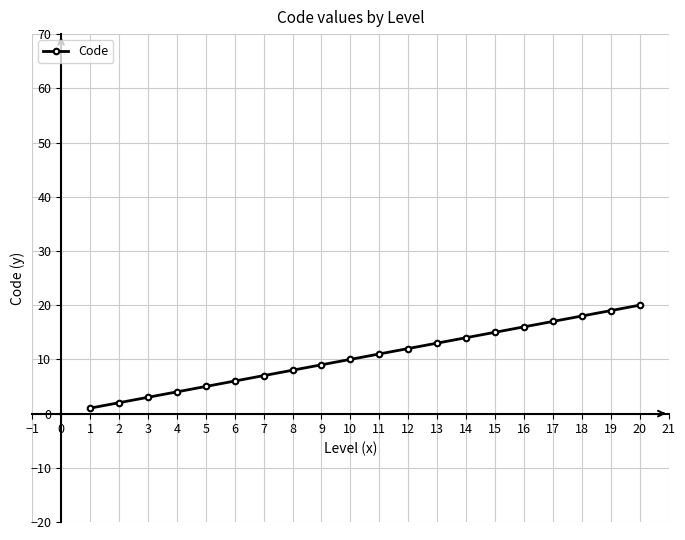

Approximately how many times larger is the value at 6 compared to 3?

2.0